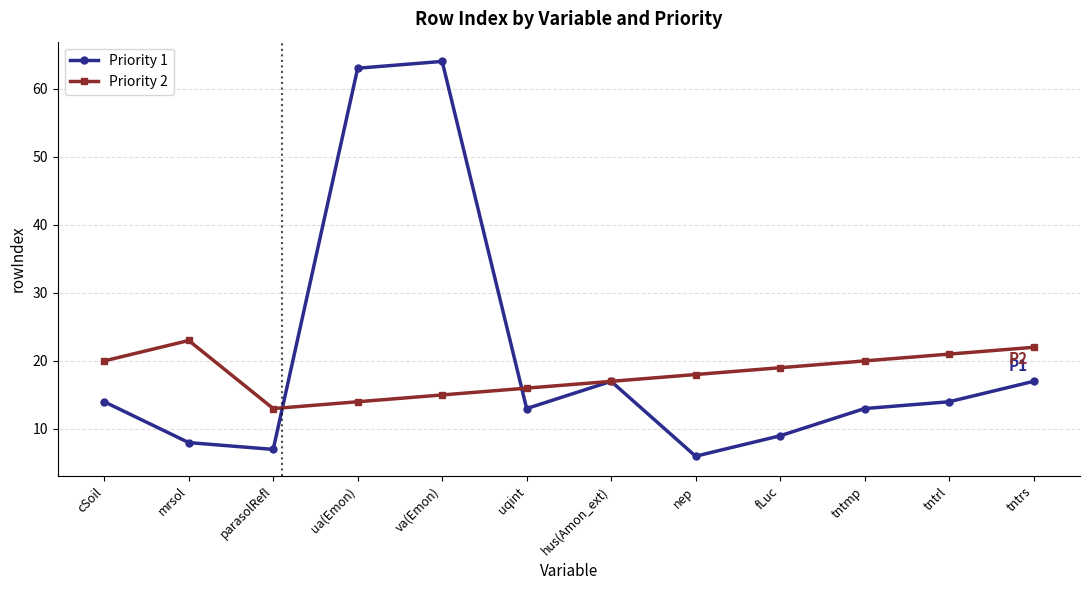

Rank the series at tntmp from lowest to highest value.

Priority 1, Priority 2